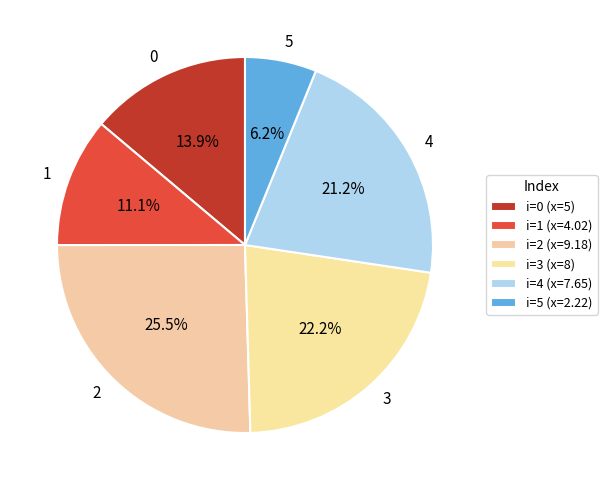

Count the number of slices in the pie.

6